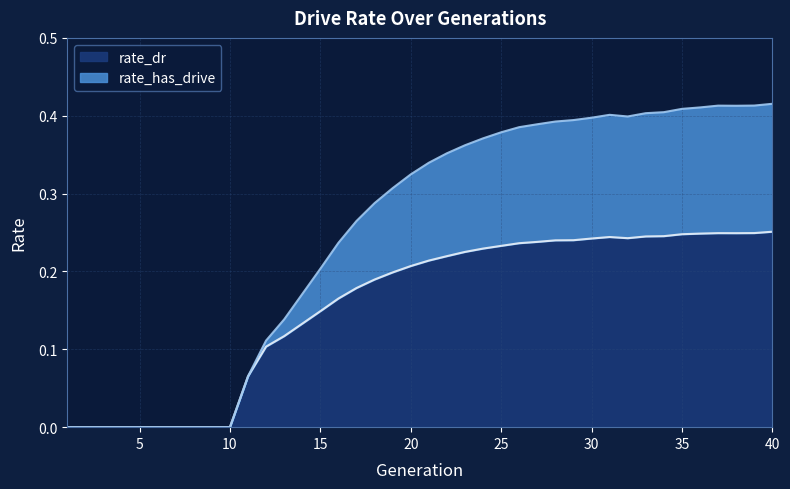

The rate_dr series shows -0.1 at 7. True or false?

False